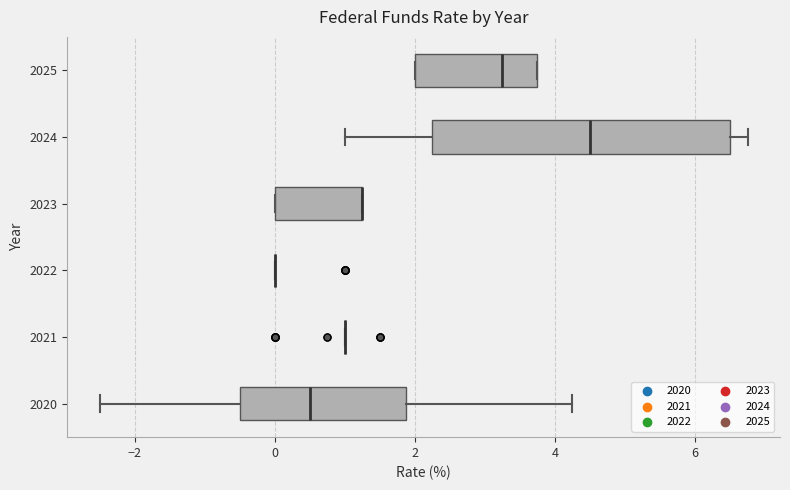

Reading bottom to top, read every box against the x-axis: the position of its median line, the range the box covers, and the ends of its whiskers. The values are not printed on the chart, so give them approximately, as read against the axis.

2020: median 0.6, box -0.4 to 1.8, whiskers -2.4 to 4.2
2021: box collapsed to a line at 1.0, whiskers 1.0 to 1.0
2022: box collapsed to a line at 0.0, whiskers 0.0 to 0.0
2023: median 1.2 (drawn on the box's right edge), box 0.0 to 1.2, whiskers 0.0 to 1.2
2024: median 4.6, box 2.2 to 6.6, whiskers 1.0 to 6.8
2025: median 3.2, box 2.0 to 3.8, whiskers 2.0 to 3.8